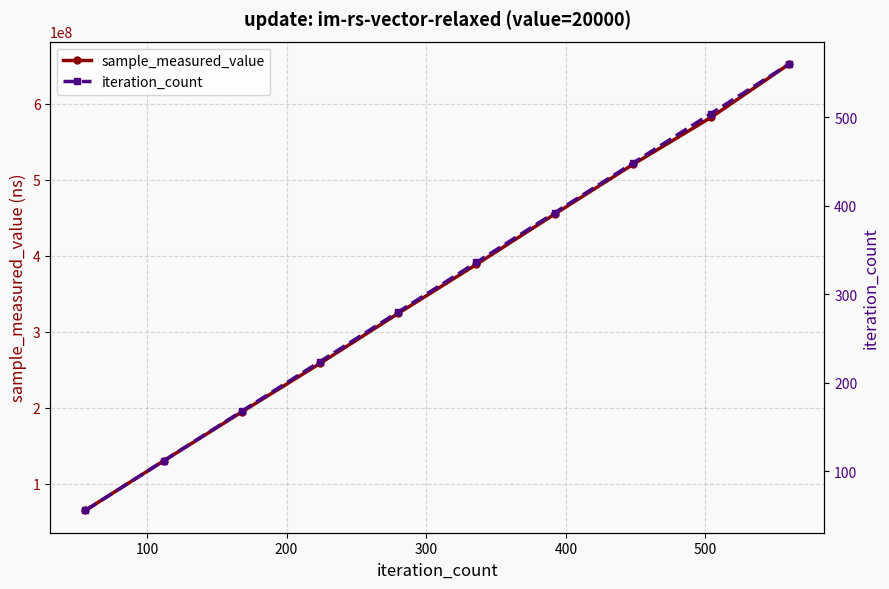

Is this an area chart (filled region under the line)?

No